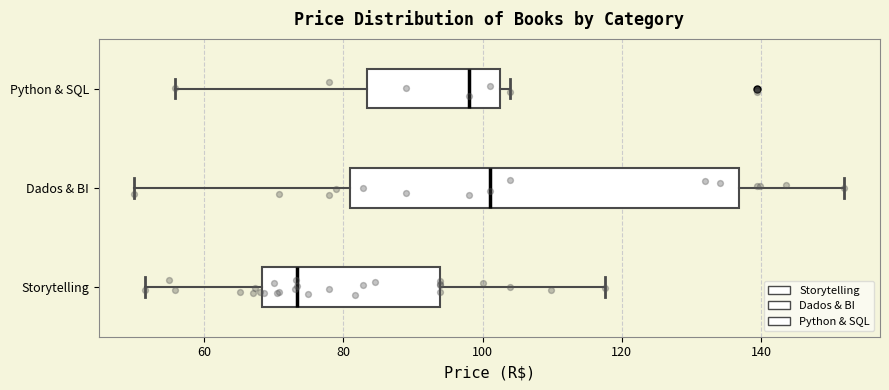

Reading bottom to top, transcribe this box plot: for each box, give where its median line is, the range the box spans, and where its two whiskers end, as read against the x-axis. The values are not printed on the chart, so give them approximately, as read against the axis.

Storytelling: median 74, box 68 to 94, whiskers 52 to 118
Dados & BI: median 102, box 80 to 136, whiskers 50 to 152
Python & SQL: median 98, box 84 to 102, whiskers 56 to 104